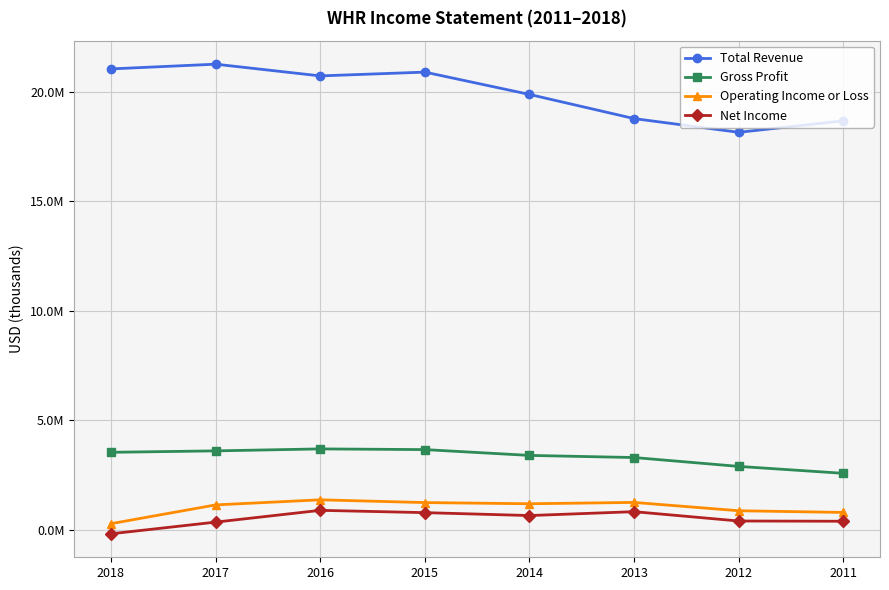

True or false: Operating Income or Loss and Net Income cross at least once.

False